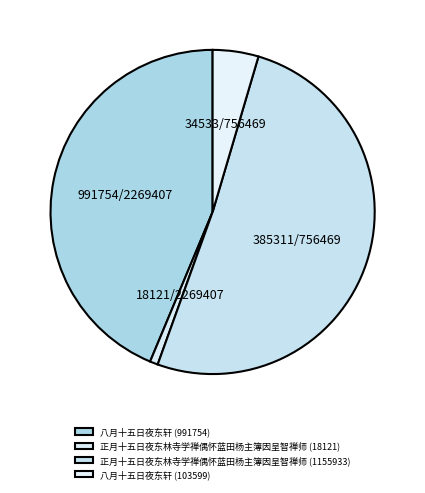

How many segments does this pie chart have?

4